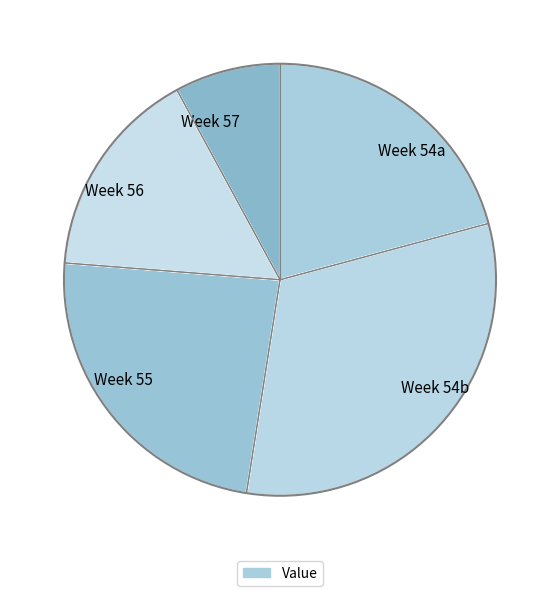

Is there any slice that represents more than half of the pie?

No